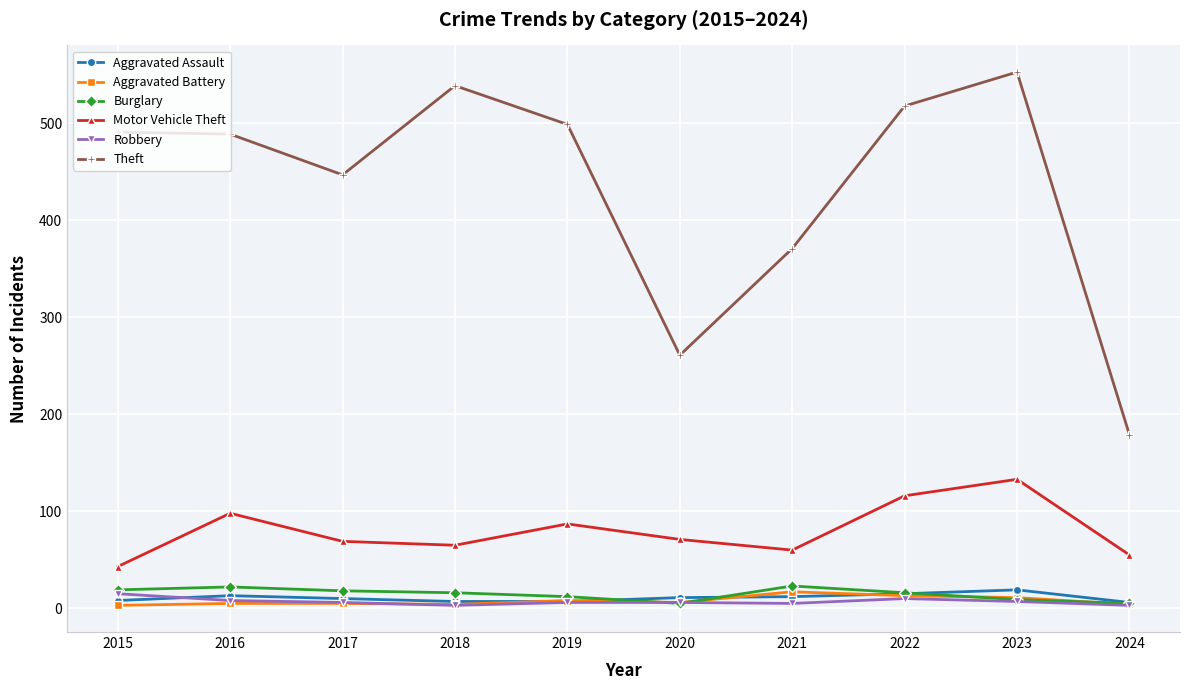

What is the difference between the Motor Vehicle Theft values at 2015 and 2024?

12